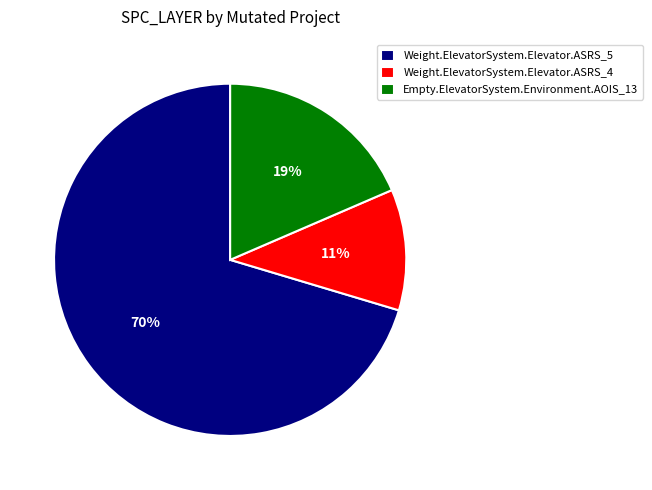

How many segments does this pie chart have?

3